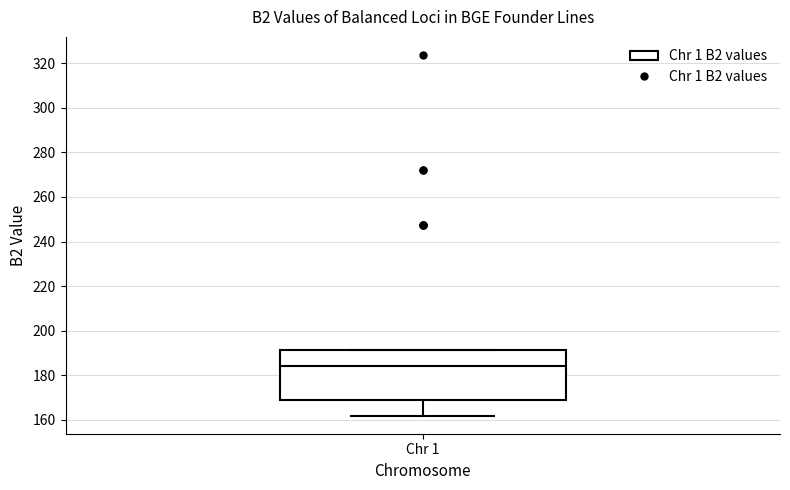

Transcribe this box plot: give where the median line is, the range the box spans, and where the two whiskers end, as read against the y-axis. The values are not printed on the chart, so give them approximately, as read against the axis.

median 184, box 170 to 192, whiskers 162 to 192